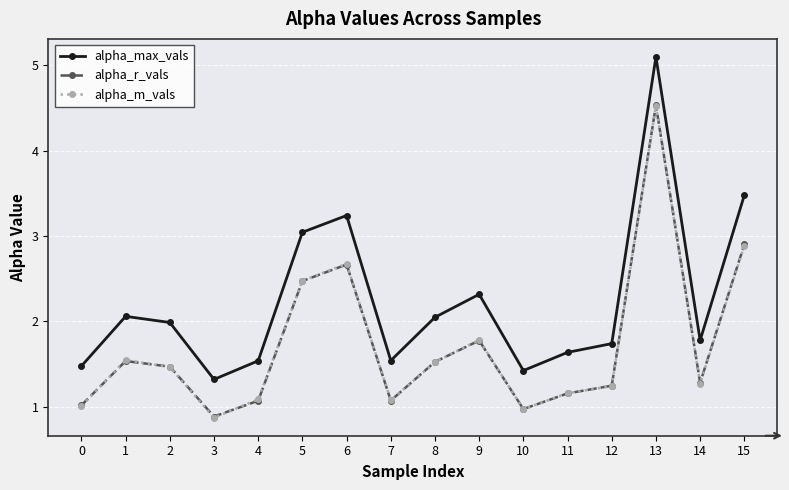

What is the value of the alpha_m_vals point at the 1st from the left?

1.0